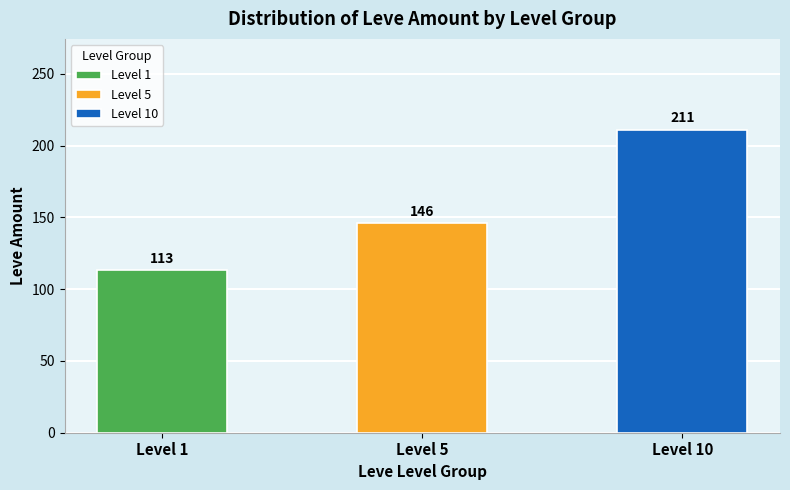

How many series are shown in this chart?

1